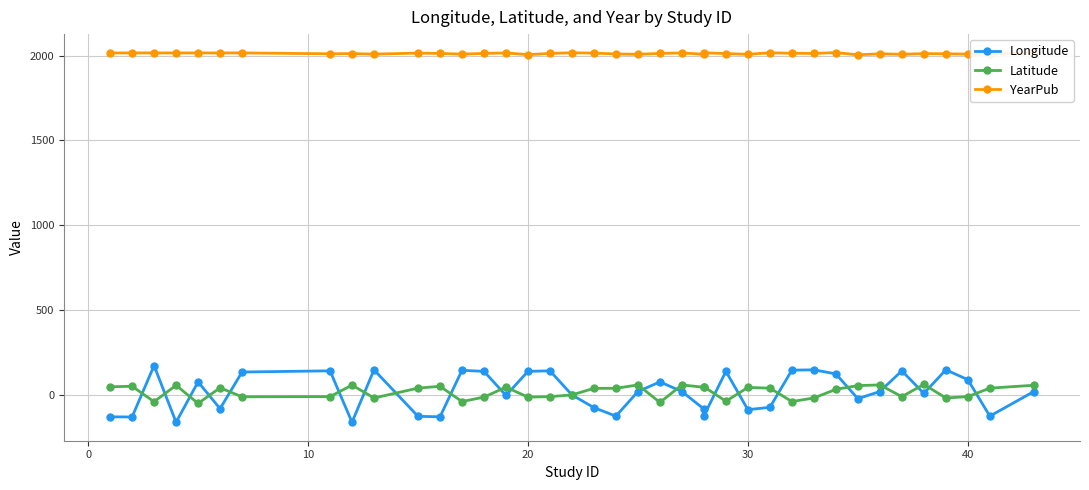

Is this an area chart (filled region under the line)?

No